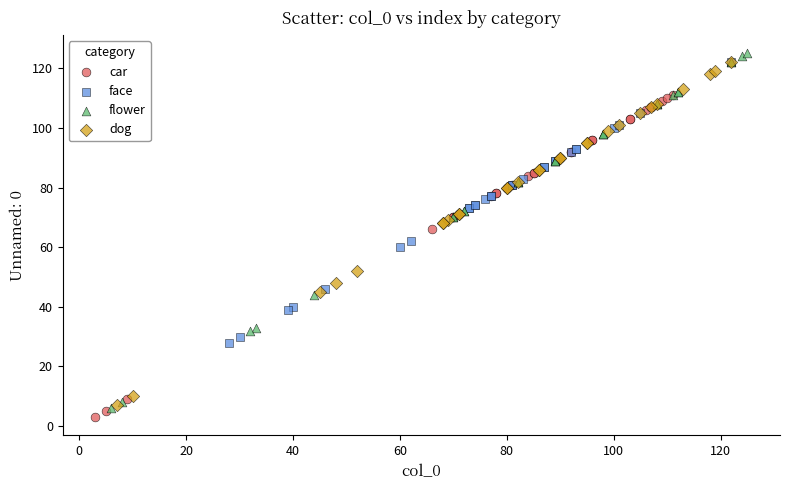

Which series reaches the minimum Y coordinate?

car